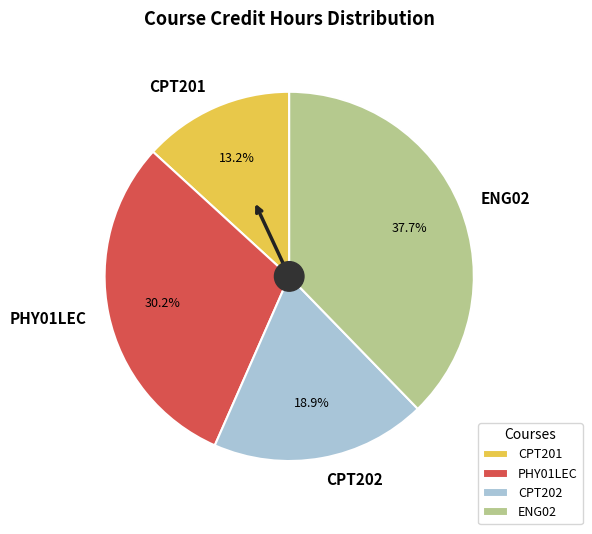

To the nearest percent, what percentage of the pie is ENG02?

38%